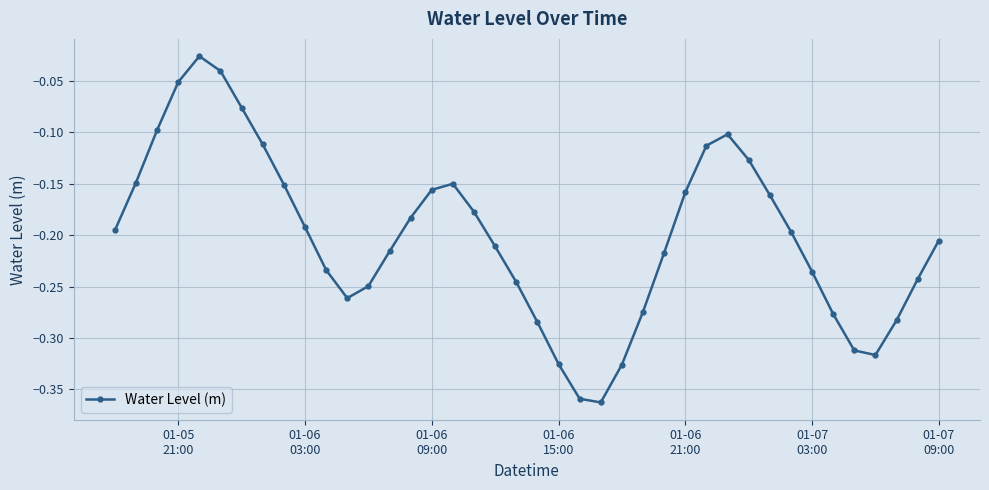

True or false: the data has more than 1 interior local peaks.

True